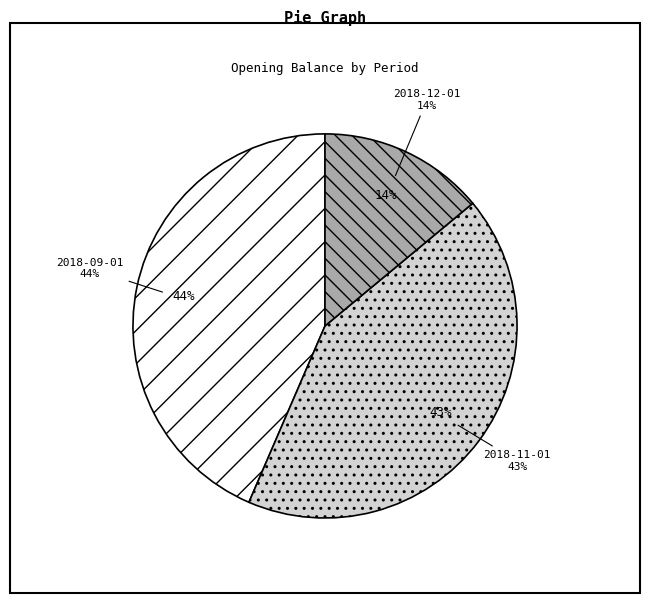

What is the ratio of the value at 2018-12-01 to the value at 2018-09-01?

0.3